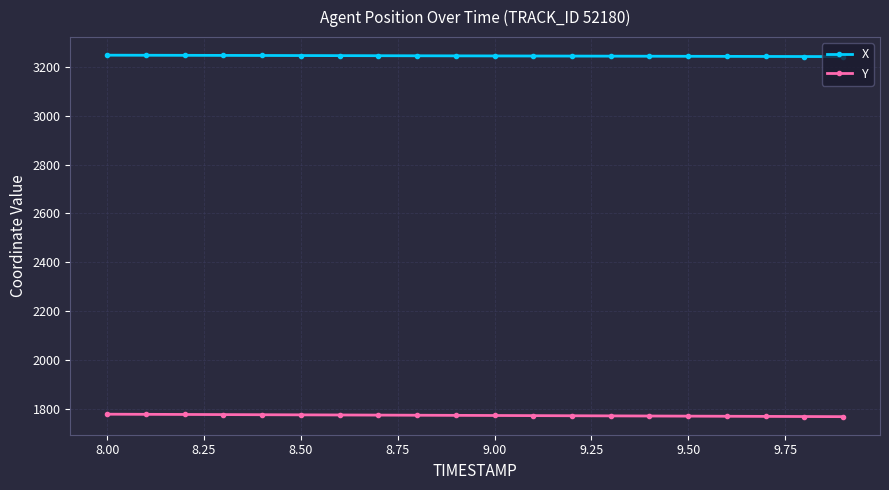

Rank the series by their average value, from lowest to highest.

Y, X